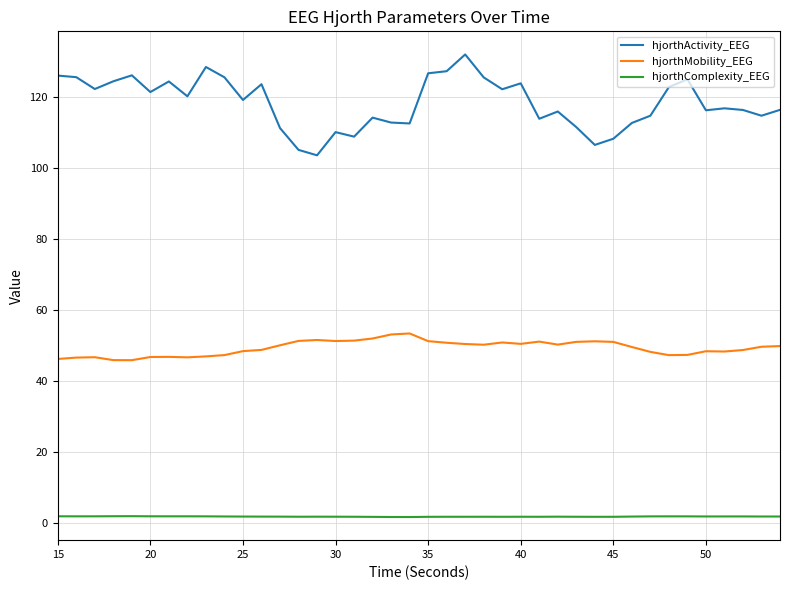

Which series has the largest range (max minus min)?

hjorthActivity_EEG